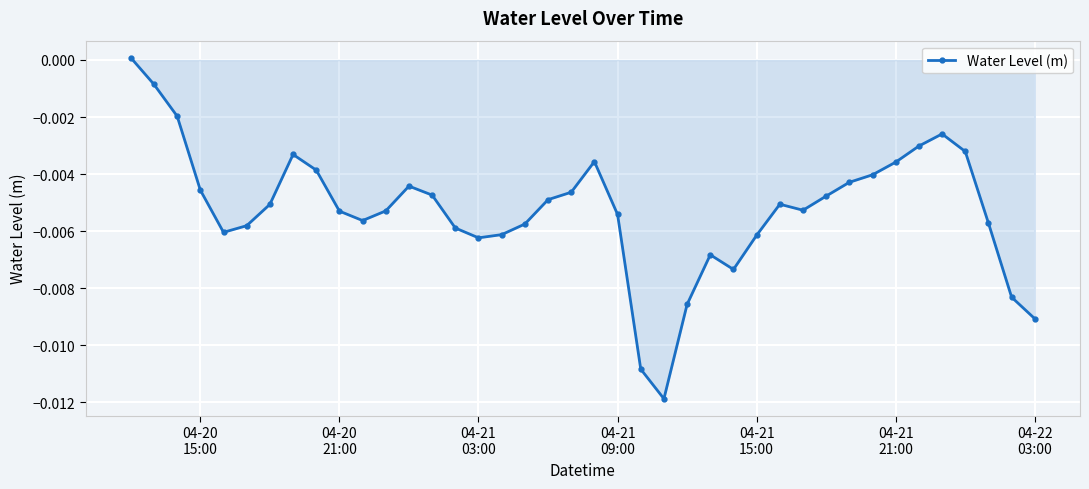

How many points are lower than both their immediate neighbors (excluding endpoints)?

6